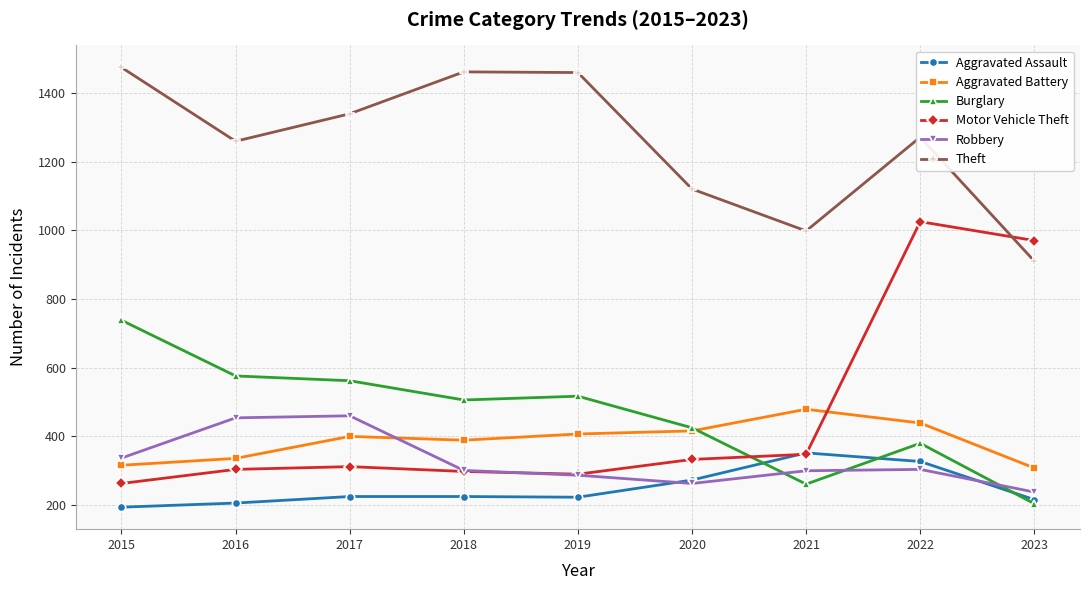

Is the value of Theft at 2016 greater than the value of Robbery at 2016?

Yes